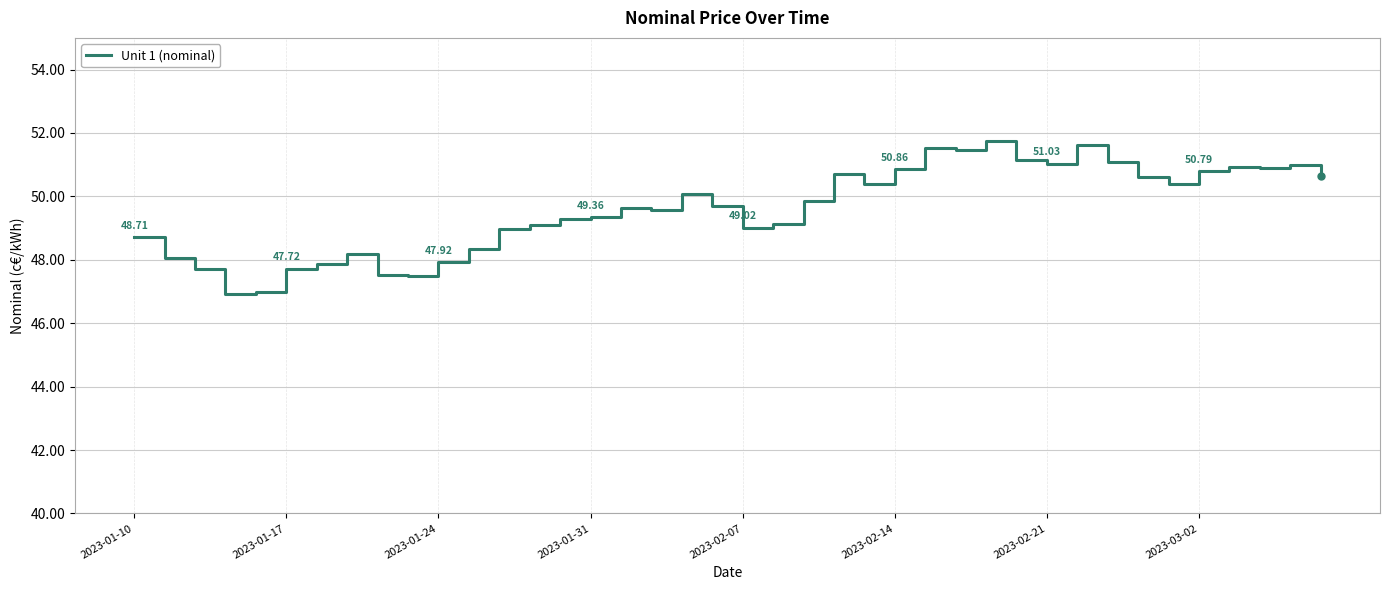

What is the greatest value displayed?

51.8